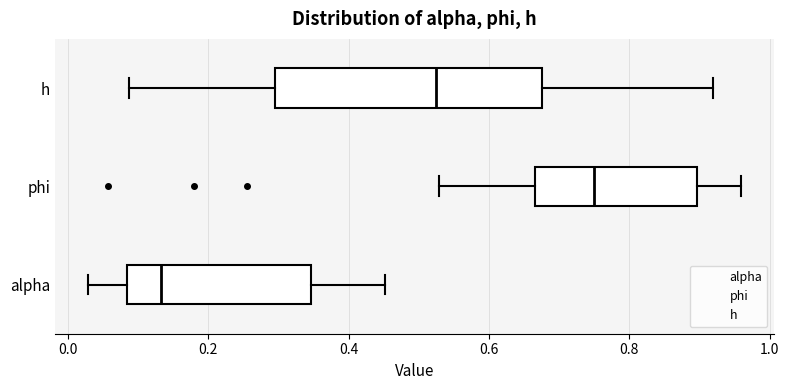

Where does the left whisker of the box for h end on the x-axis? The values are not printed on the chart, so give them approximately, as read against the axis.

0.08